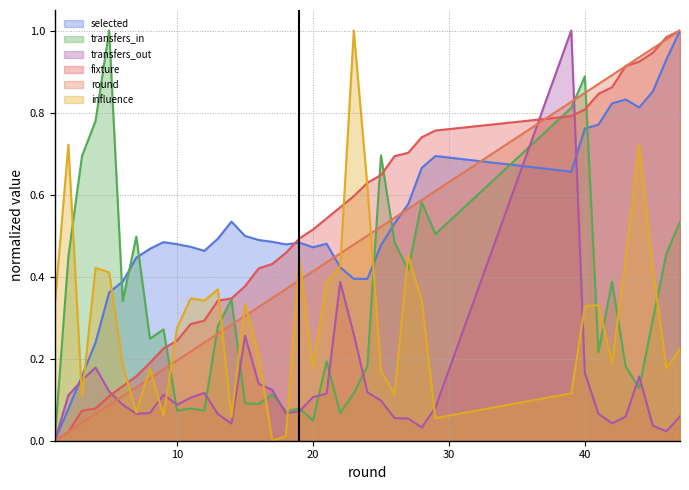

Which series has the largest total across all categories?

selected